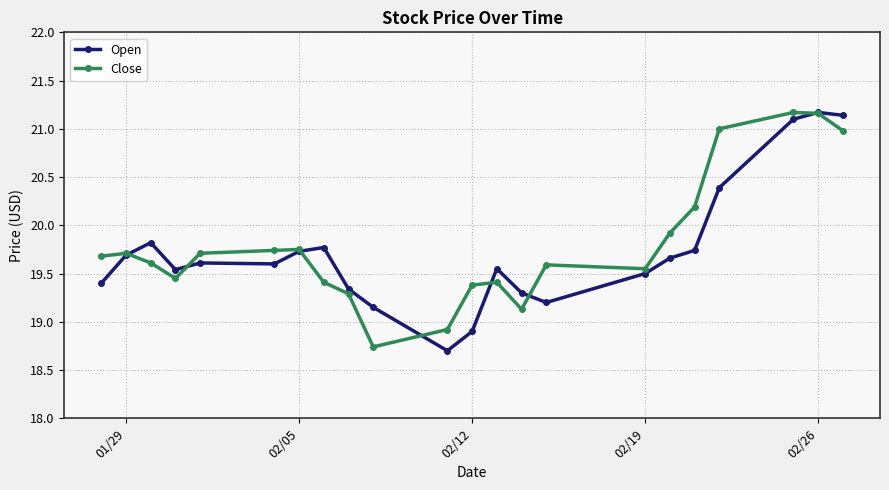

How many lines are shown in the chart?

2